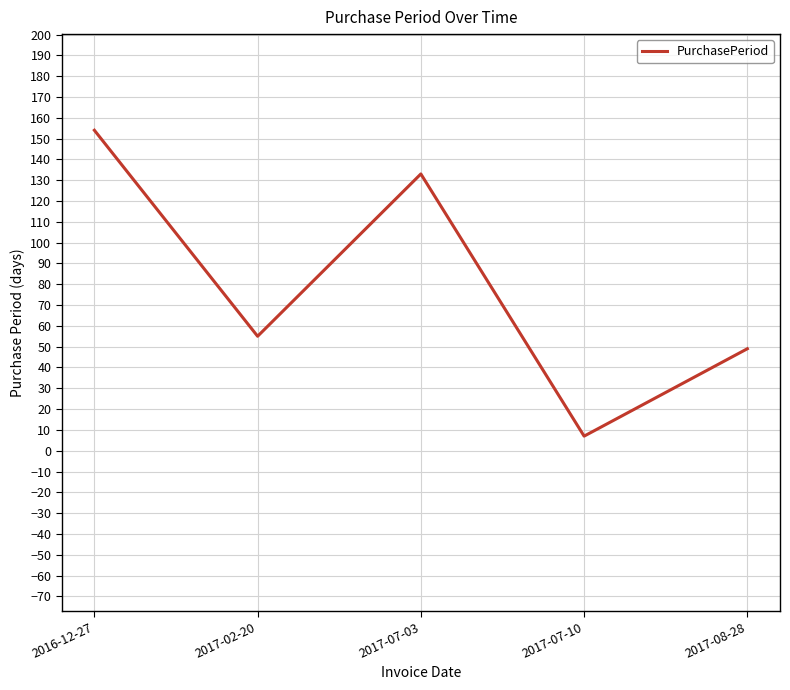

Reading left to right, extract all data points from this chart.

2016-12-27=154	2017-02-20=55	2017-07-03=133	2017-07-10=7	2017-08-28=49